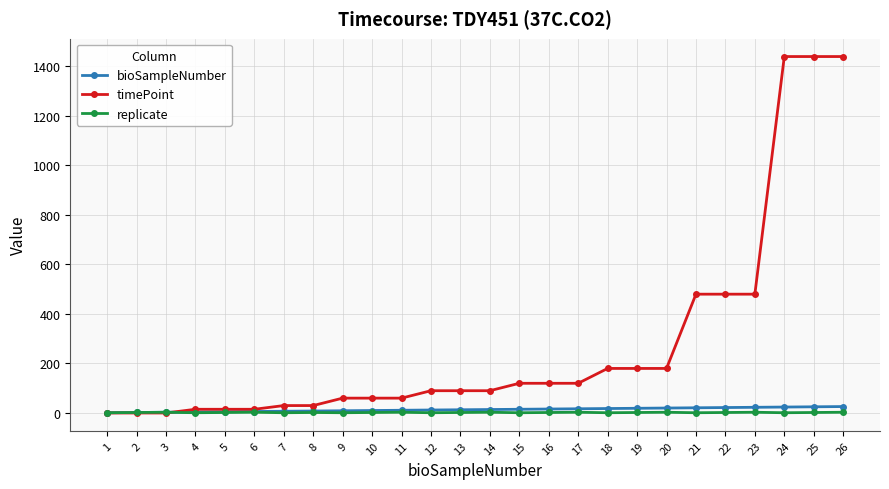

Which series has the largest total across all categories?

timePoint